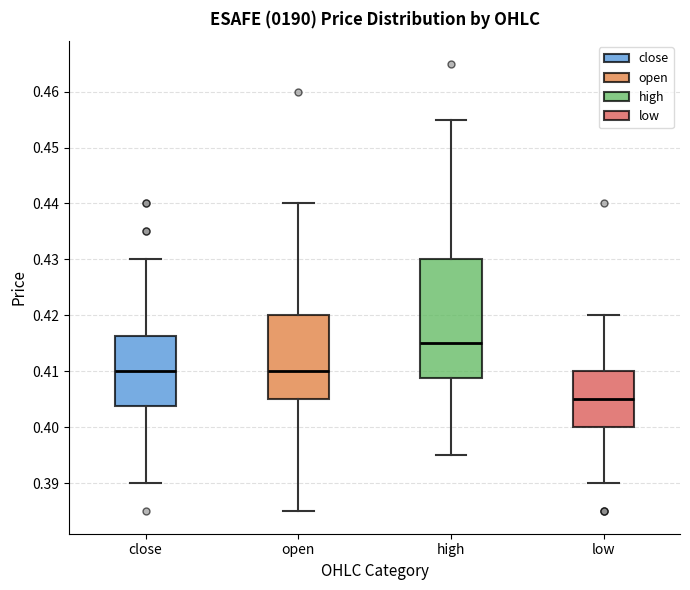

Reading left to right, transcribe this box plot: for each box, give where its median line is, the range the box spans, and where its two whiskers end, as read against the y-axis. The values are not printed on the chart, so give them approximately, as read against the axis.

close: median 0.410, box 0.404 to 0.416, whiskers 0.390 to 0.430
open: median 0.410, box 0.405 to 0.420, whiskers 0.385 to 0.440
high: median 0.415, box 0.409 to 0.430, whiskers 0.395 to 0.455
low: median 0.405, box 0.400 to 0.410, whiskers 0.390 to 0.420